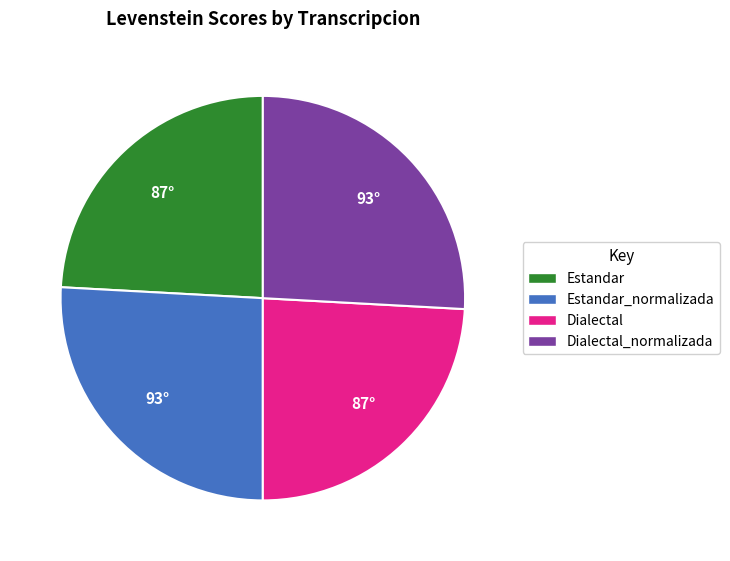

Is Estandar the majority of the pie?

No